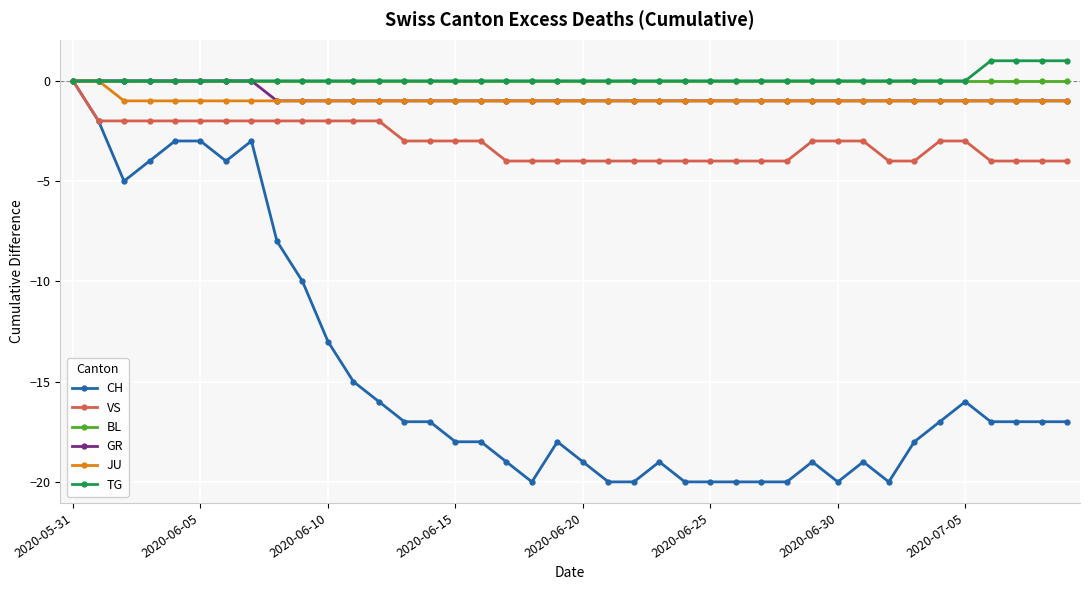

How many lines are shown in the chart?

6